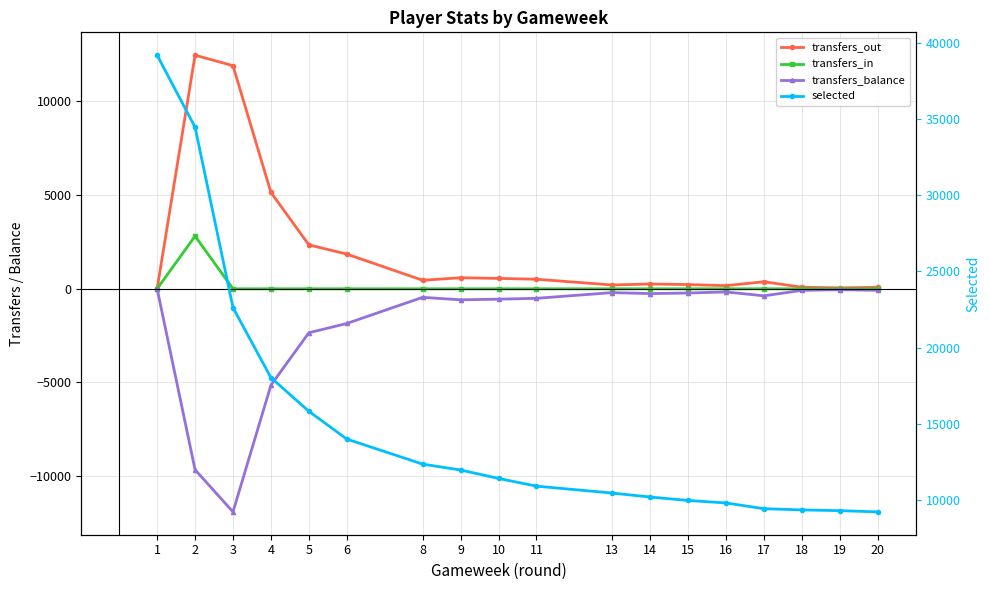

Between 2 and 11, which is larger?

2